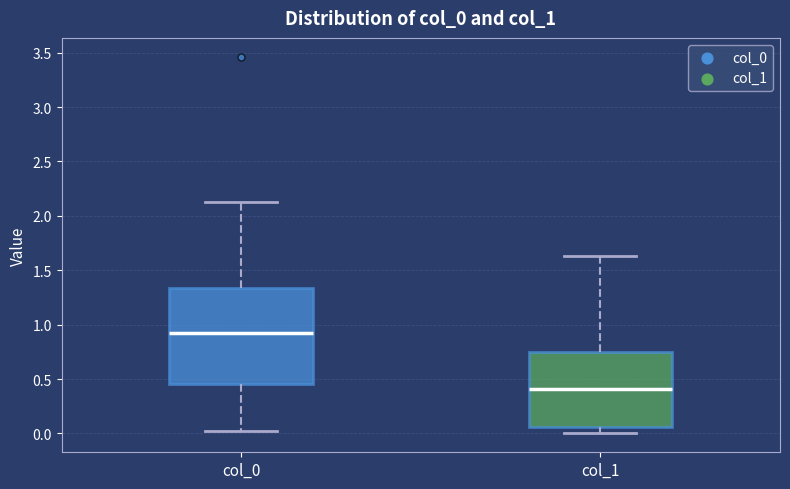

Which box's median line is the highest?

col_0